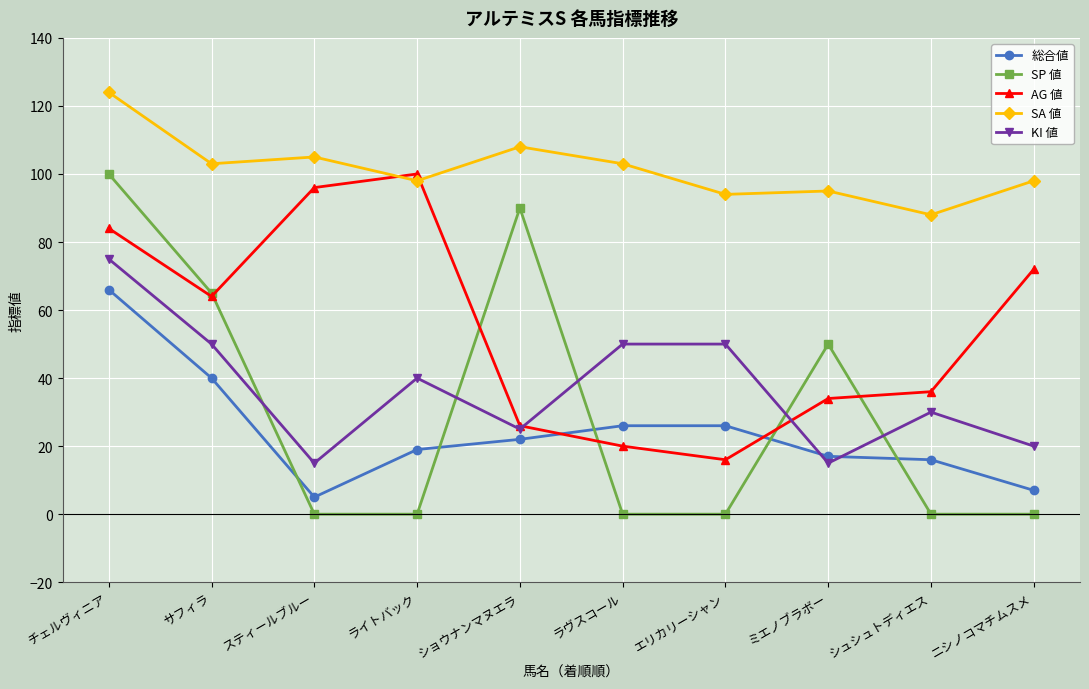

How many distinct data groups are displayed?

5